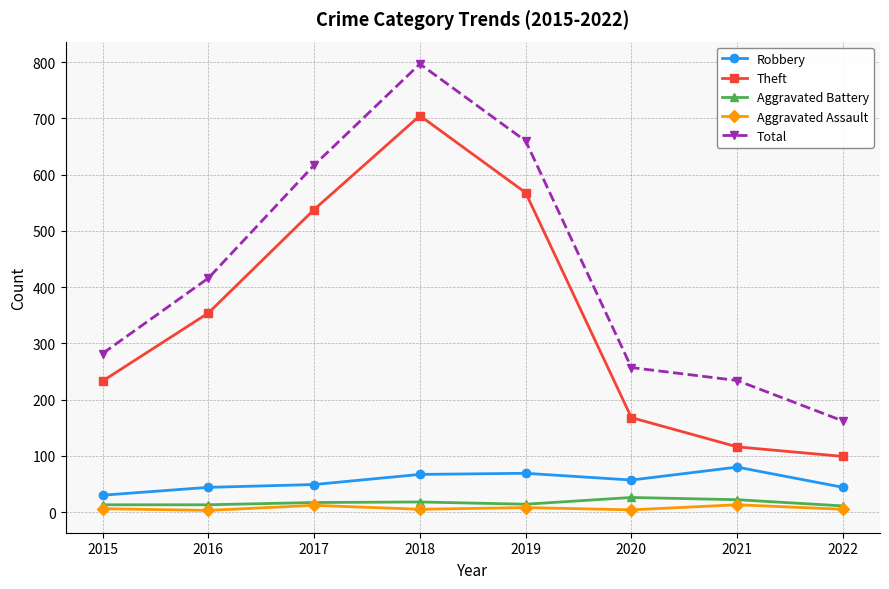

True or false: Aggravated Battery and Total cross at least once.

False